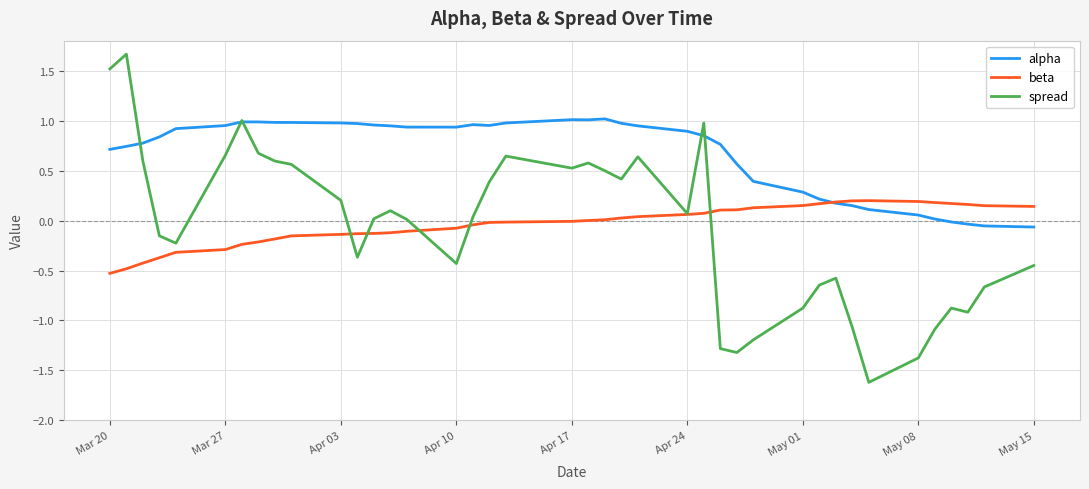

List the series in order of their peak value, highest first.

spread, alpha, beta